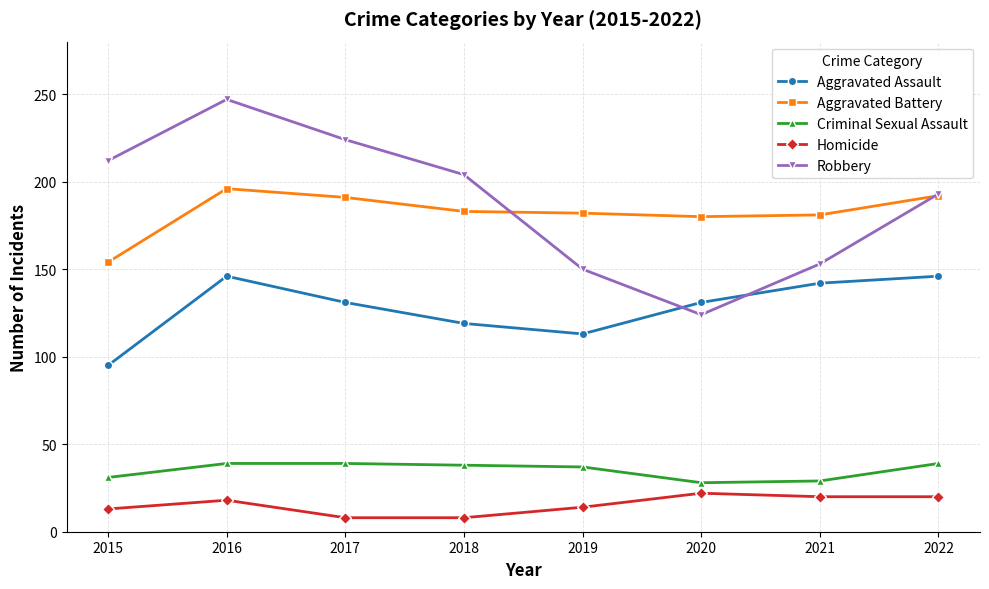

True or false: Criminal Sexual Assault and Homicide intersect in this chart.

False